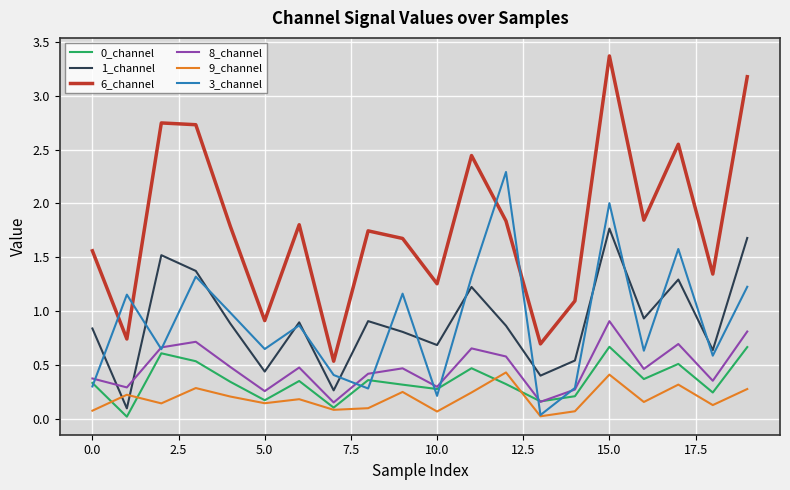

Which series has the largest range (max minus min)?

6_channel